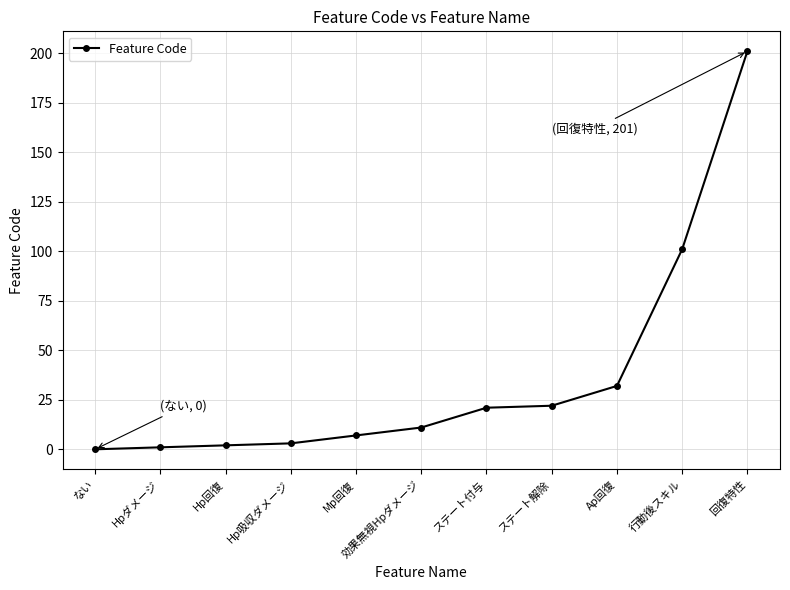

Is it true that the value at 効果無視Hpダメージ is 4?

False